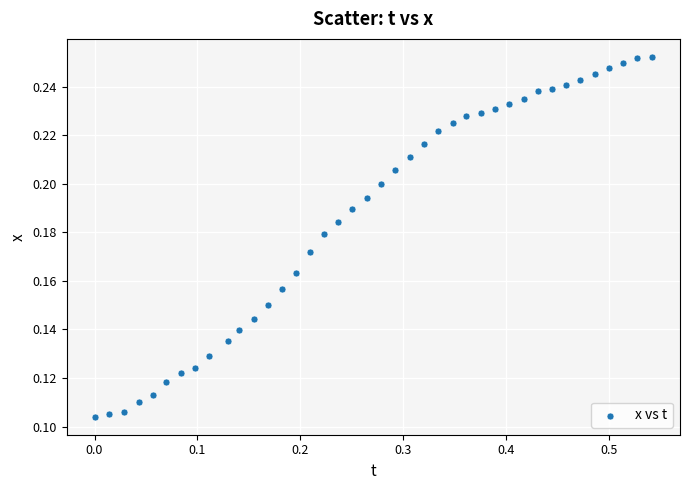

What is the range of X values (max minus min)?

0.5